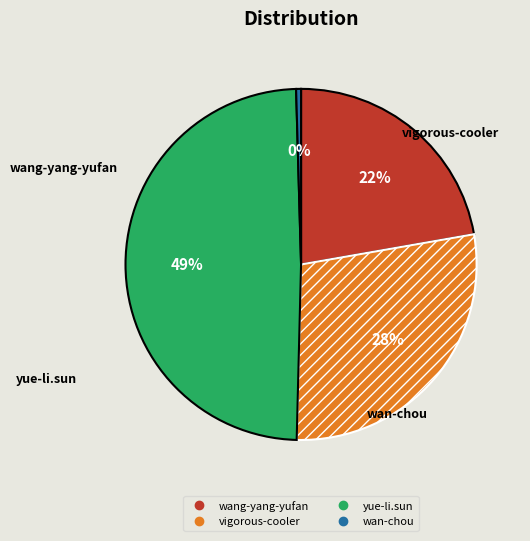

How many slices are in this pie chart?

4